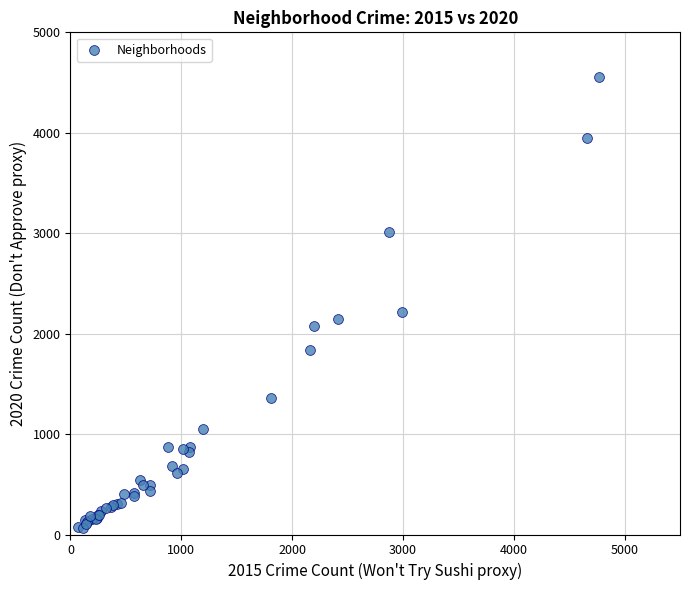

What Y value in the scatter plot is closest to 2308?

2211